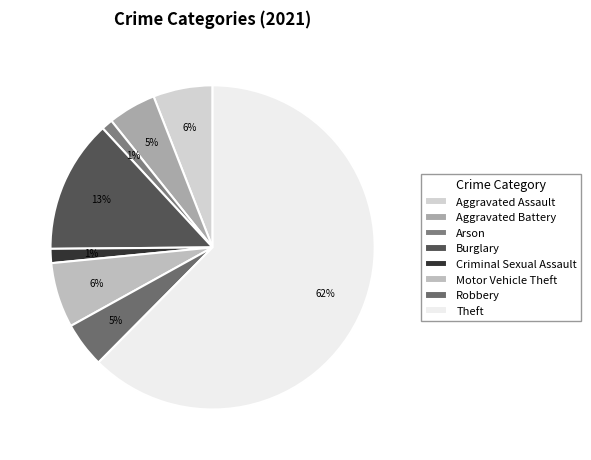

Count the number of slices in the pie.

8